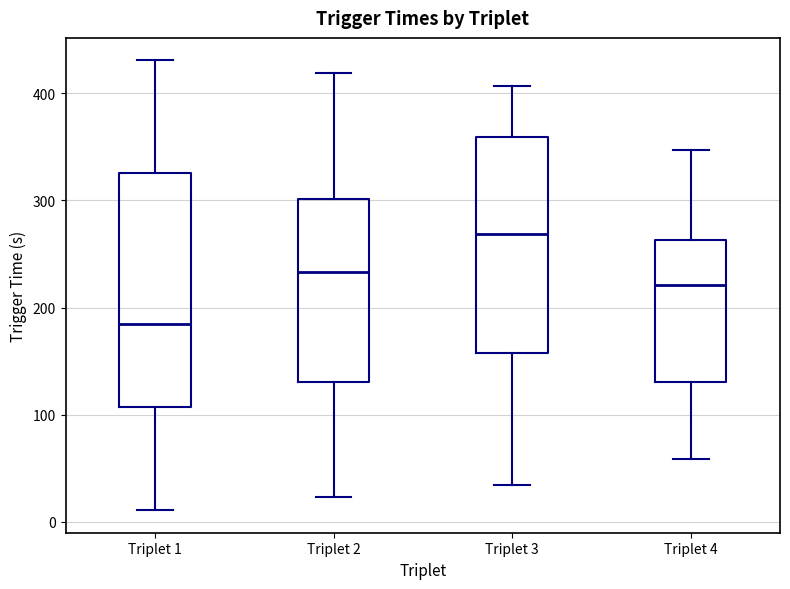

Which box's median line is the highest?

Triplet 3